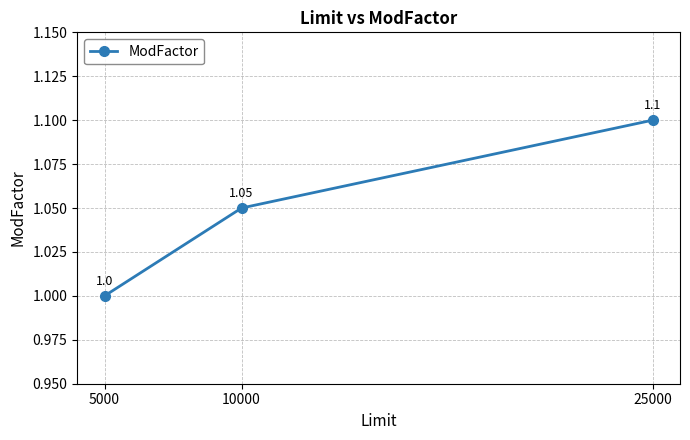

Approximately how many times larger is the value at 5000 compared to 10000?

1.0